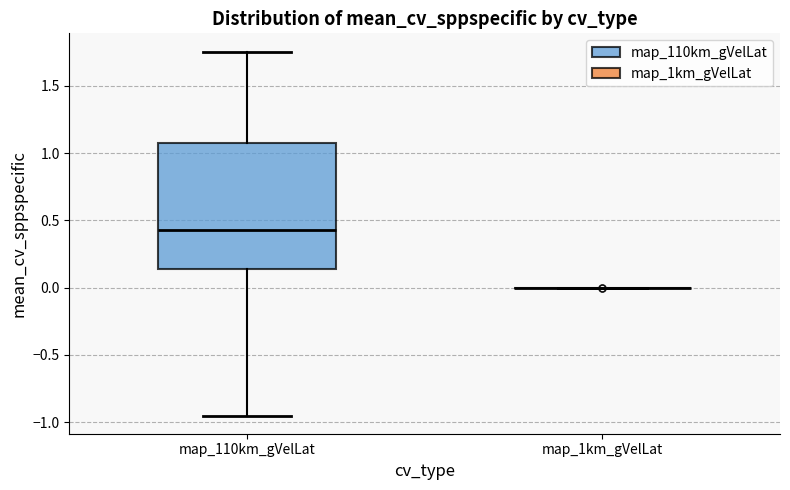

Reading left to right, read every box against the y-axis: the position of its median line, the range the box covers, and the ends of its whiskers. The values are not printed on the chart, so give them approximately, as read against the axis.

map_110km_gVelLat: median 0.45, box 0.15 to 1.05, whiskers -0.95 to 1.75
map_1km_gVelLat: box collapsed to a line at 0.00, whiskers 0.00 to 0.00